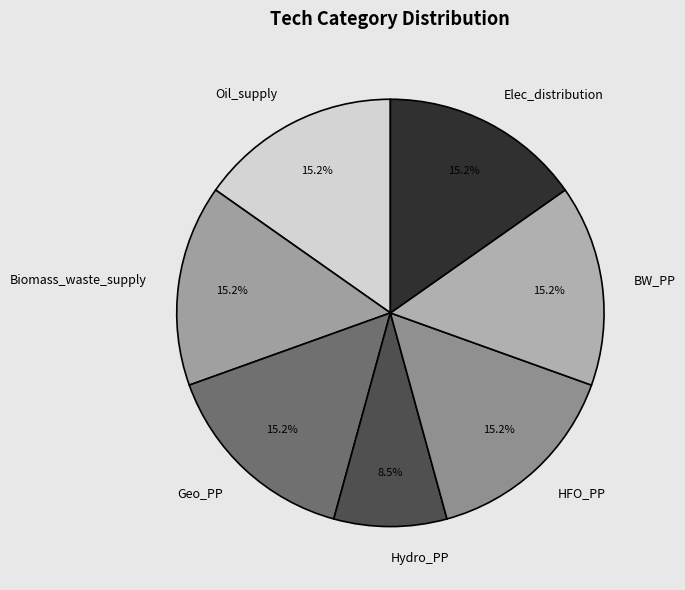

Count the number of slices in the pie.

7